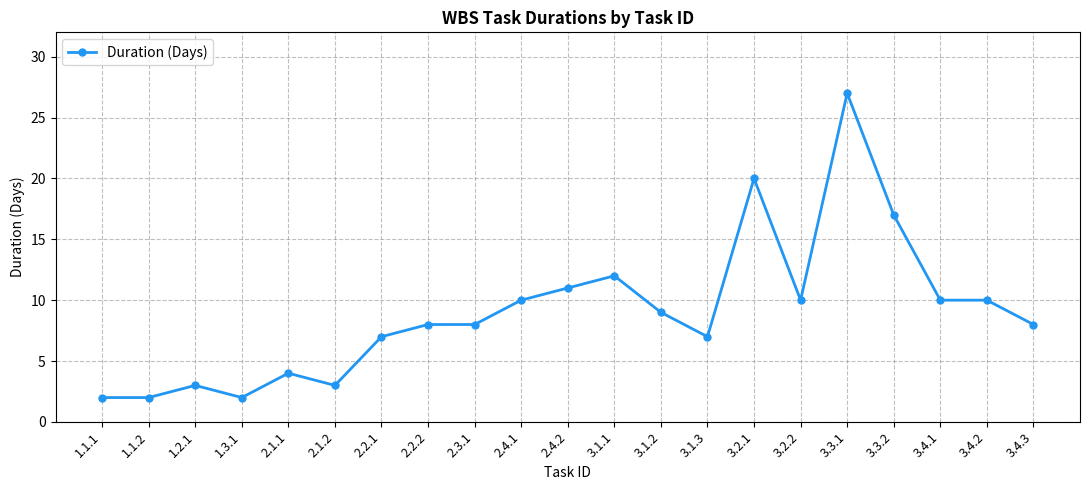

Reading left to right, extract all data points from this chart.

2	2	3	2	4	3	7	8	8	10	11	12	9	7	20	10	27	17	10	10	8